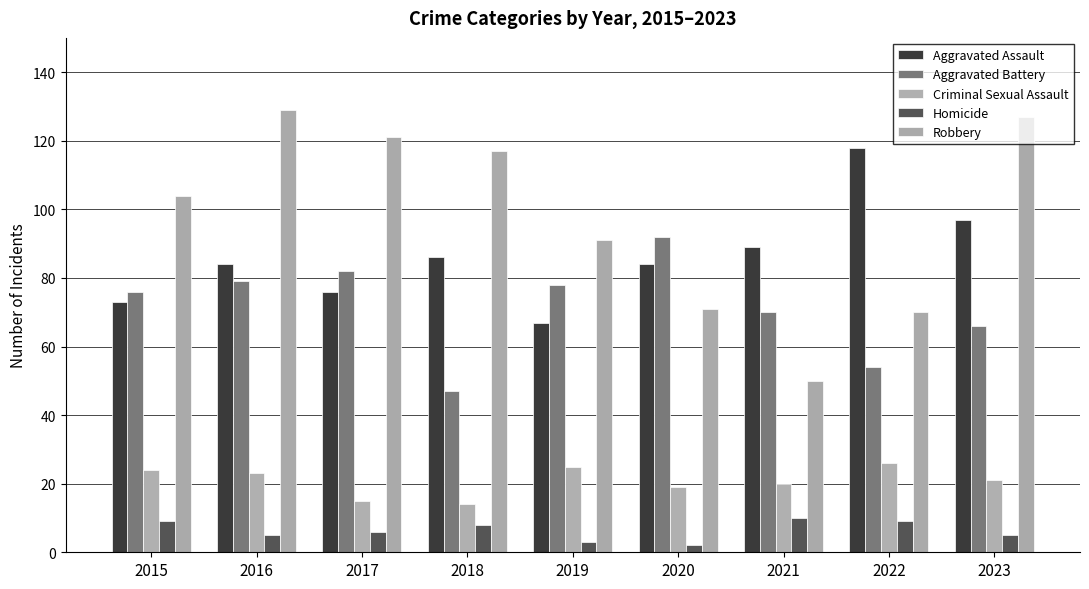

How many series are shown in this chart?

5